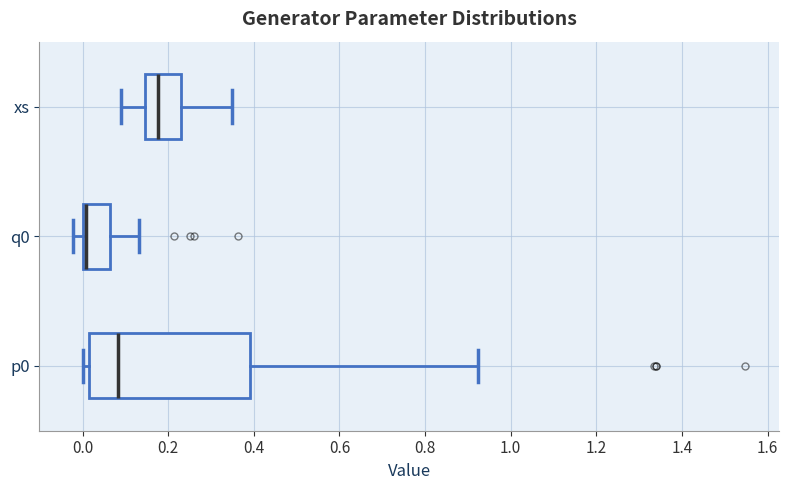

Reading bottom to top, read every box against the x-axis: the position of its median line, the range the box covers, and the ends of its whiskers. The values are not printed on the chart, so give them approximately, as read against the axis.

p0: median 0.08, box 0.02 to 0.40, whiskers 0.00 to 0.92
q0: median 0.00 (just right of the box's left edge), box 0.00 to 0.06, whiskers -0.02 to 0.14
xs: median 0.18, box 0.14 to 0.22, whiskers 0.10 to 0.34